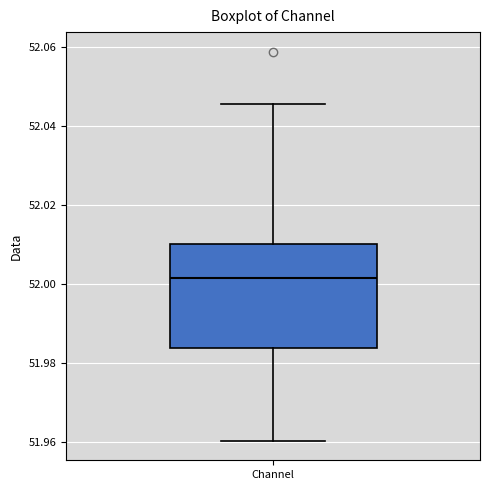

Transcribe this box plot: give where the median line is, the range the box spans, and where the two whiskers end, as read against the y-axis. The values are not printed on the chart, so give them approximately, as read against the axis.

median 52.002, box 51.984 to 52.010, whiskers 51.960 to 52.046